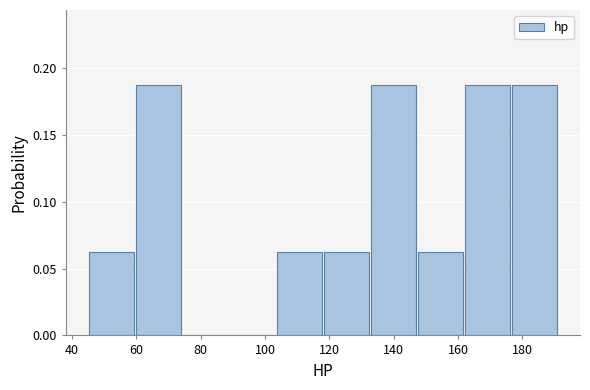

What is the height of the bar covering 103.4 to 118.0 on the x-axis? Neither the bar edges nor the heights are printed on the chart, so give them approximately, as read against the axes.

0.065